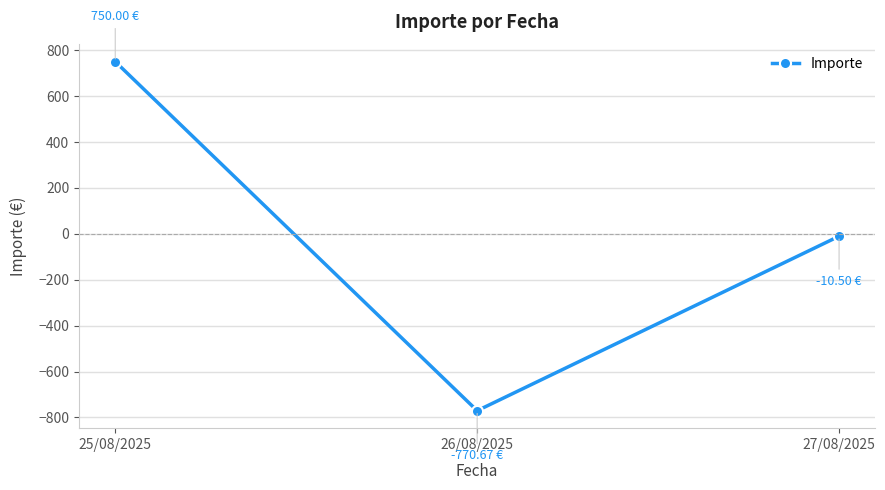

How many values exceed -10?

1